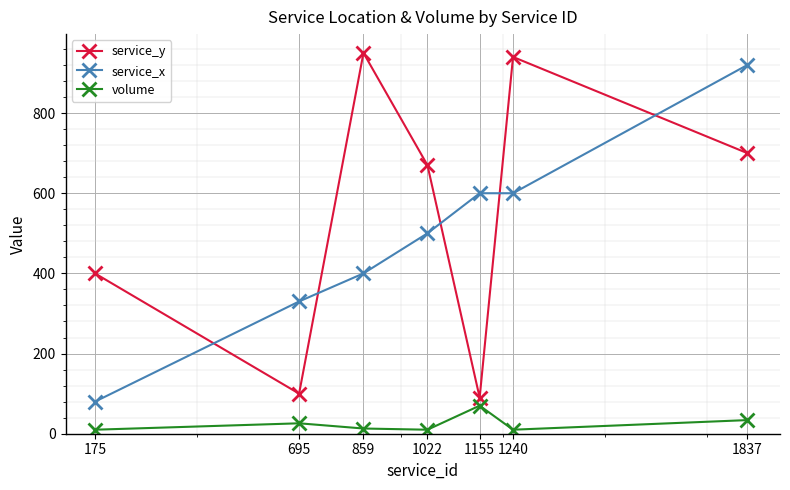

What is the value of the service_x point at the 7th from the left?

920